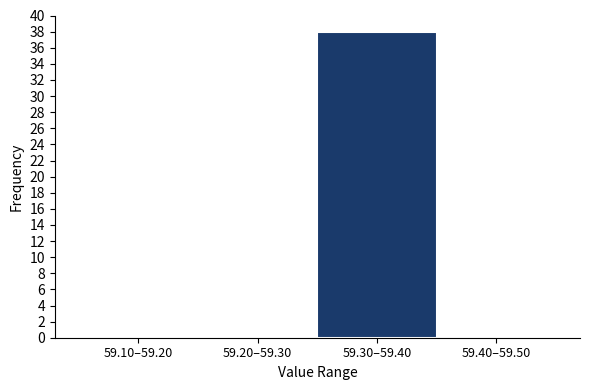

Reading left to right, list all the values displayed in this chart.

59.10–59.20=0	59.20–59.30=0	59.30–59.40=38	59.40–59.50=0